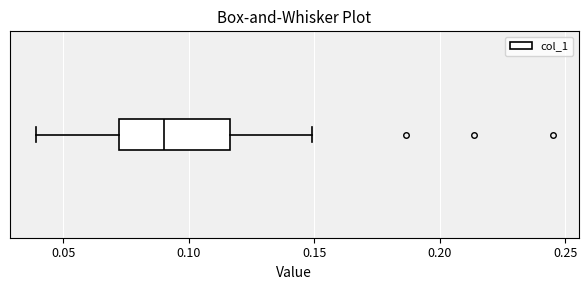

Read this box plot against the x-axis: the position of the median line, the range covered by the box, and the ends of both whiskers. The values are not printed on the chart, so give them approximately, as read against the axis.

median 0.090, box 0.070 to 0.115, whiskers 0.040 to 0.150